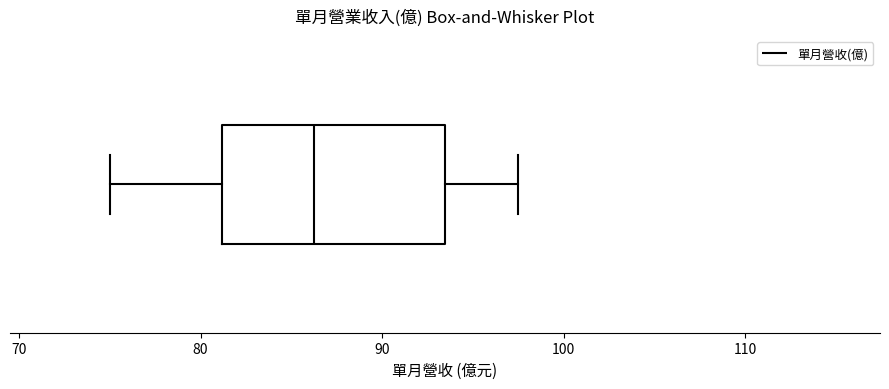

Read this box plot against the x-axis: the position of the median line, the range covered by the box, and the ends of both whiskers. The values are not printed on the chart, so give them approximately, as read against the axis.

median 86, box 81 to 93, whiskers 75 to 97